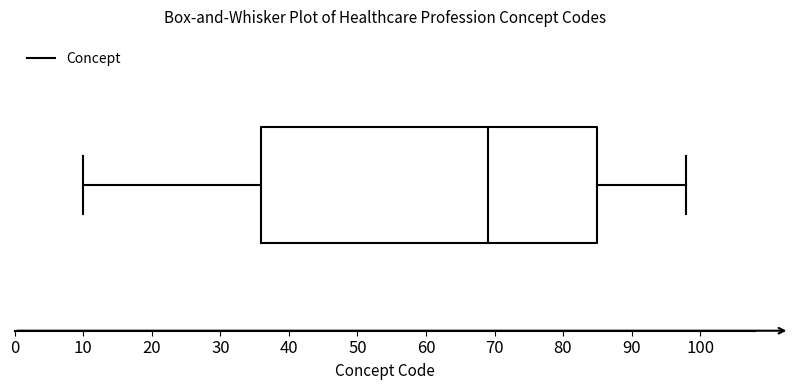

Transcribe this box plot: give where the median line is, the range the box spans, and where the two whiskers end, as read against the x-axis. The values are not printed on the chart, so give them approximately, as read against the axis.

median 69, box 36 to 85, whiskers 10 to 98